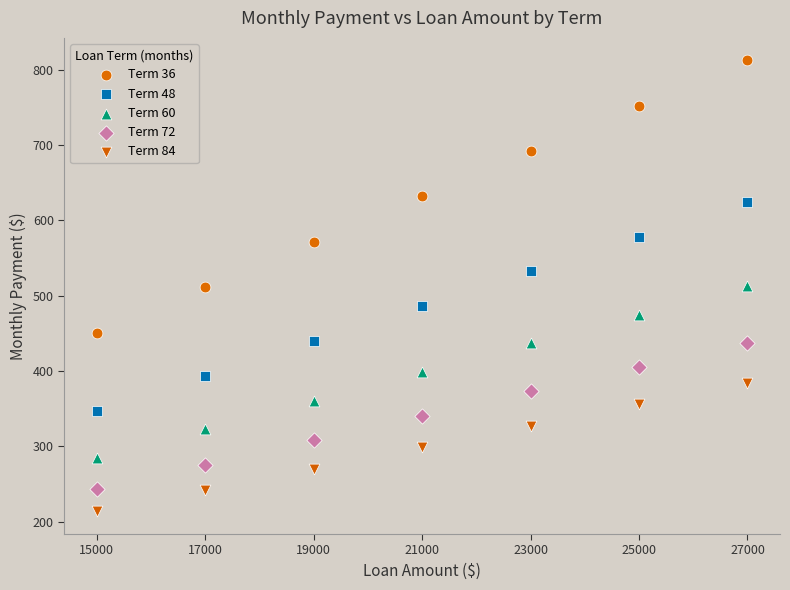

Which series reaches the minimum Y coordinate?

Term 84